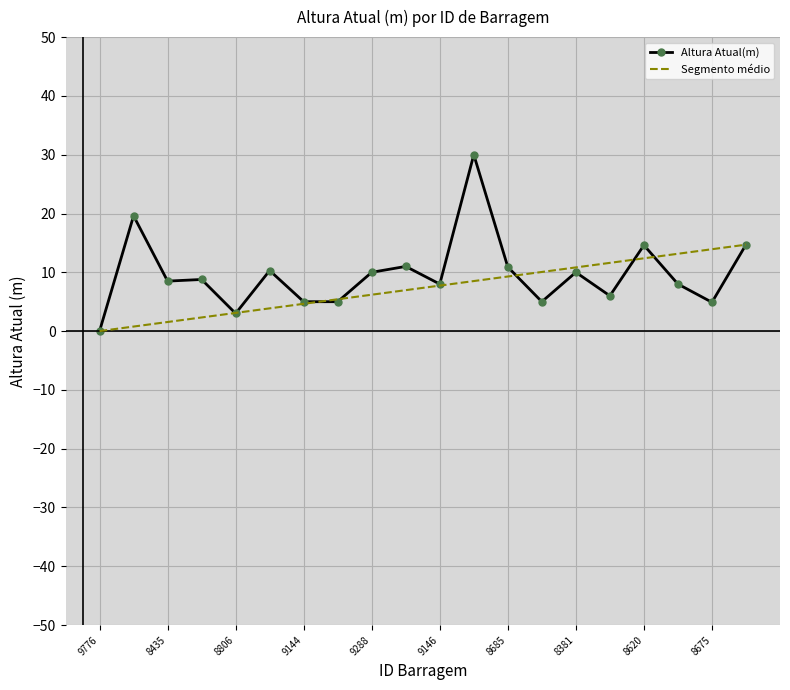

At which category does the data reach its first local peak?

8662